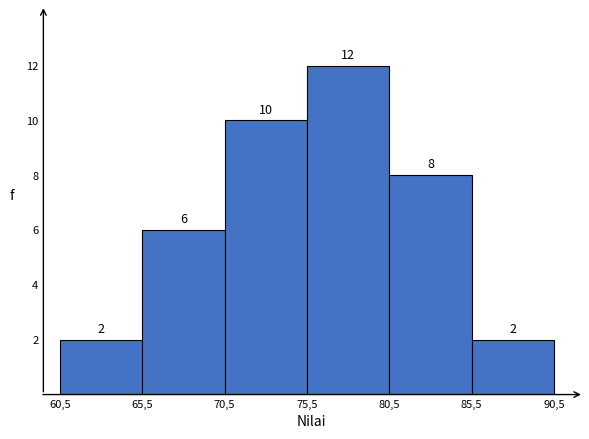

Reading left to right, extract all data points from this chart.

2	6	10	12	8	2